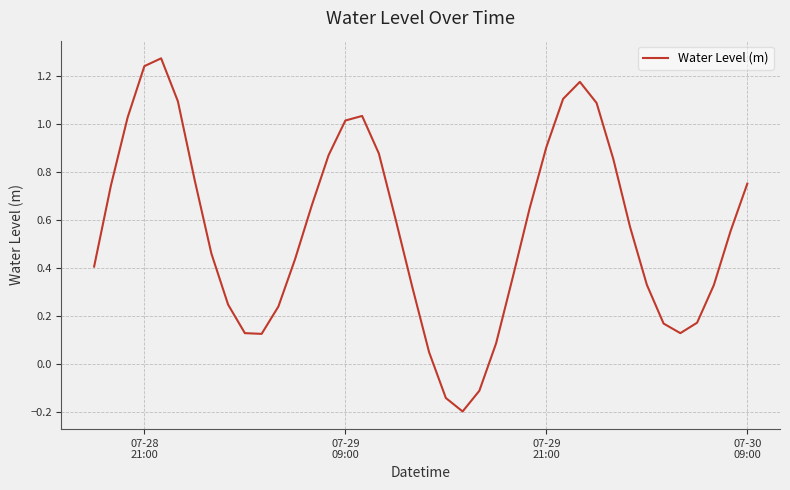

What is the difference between the maximum and minimum values?

1.5